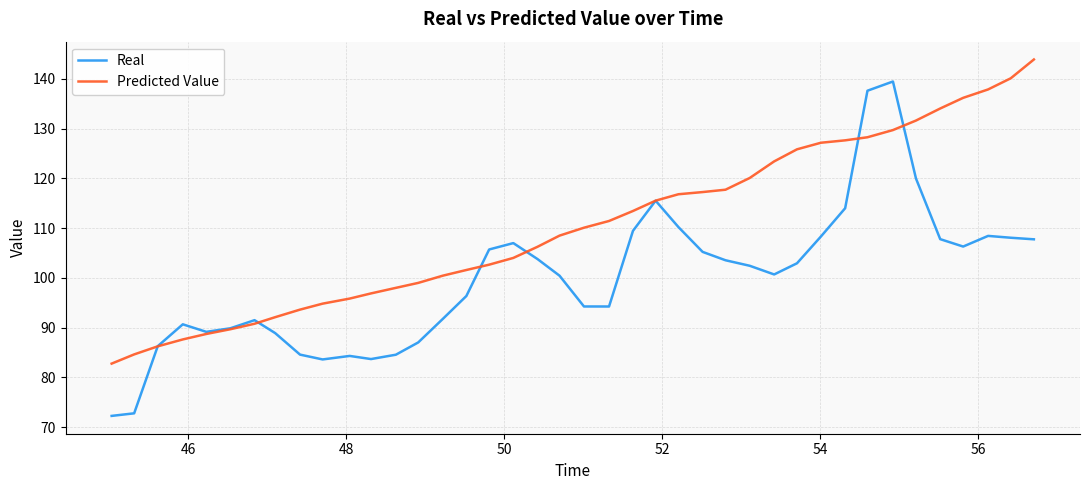

List the series in order of their peak value, lowest first.

Real, Predicted Value